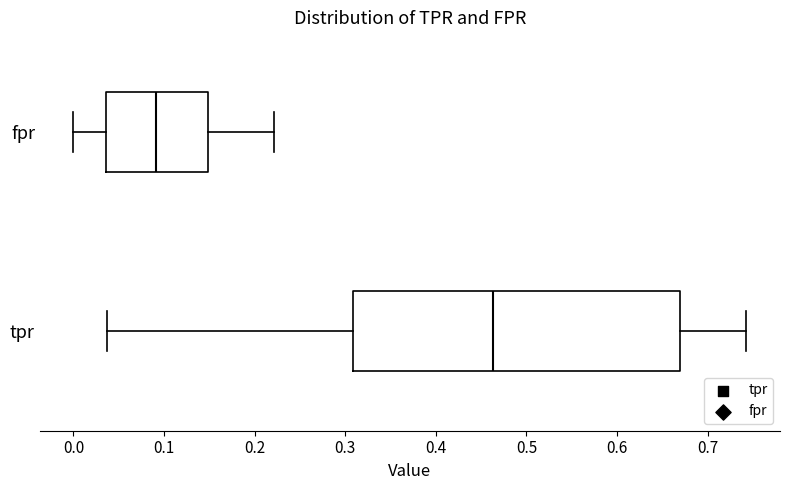

Where is the left edge of the box for tpr on the x-axis? The values are not printed on the chart, so give them approximately, as read against the axis.

0.31